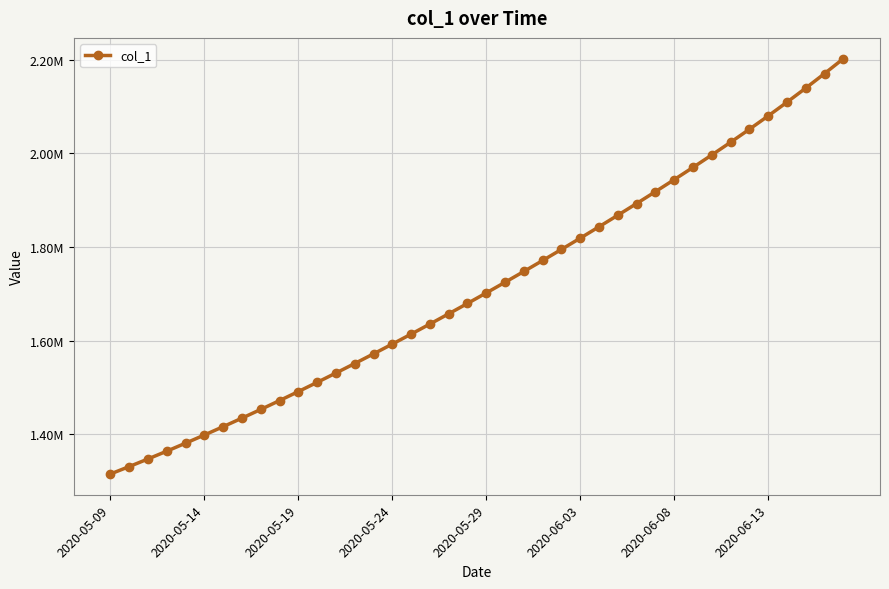

What is the difference between the maximum and minimum values?

887147.8